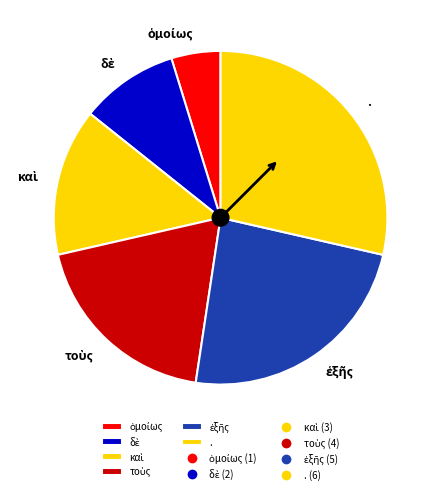

Is there a majority slice in this chart?

No